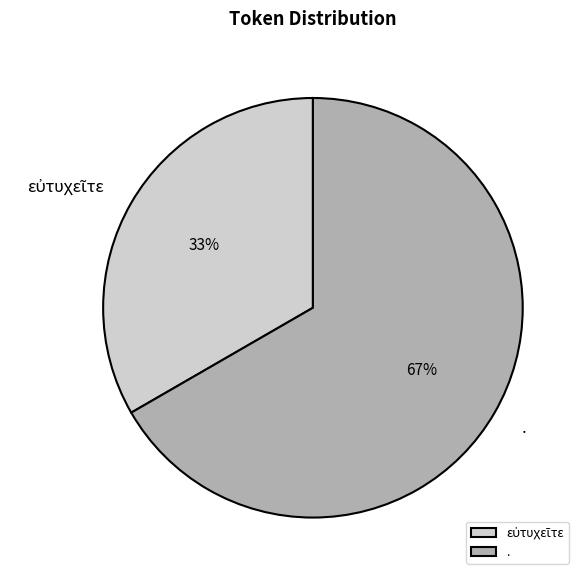

Count the number of slices in the pie.

2